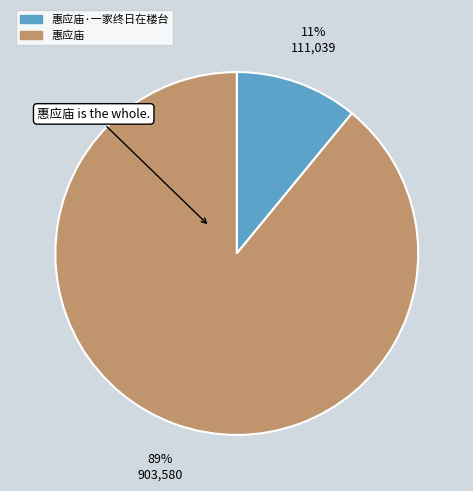

Is there a majority slice in this chart?

Yes